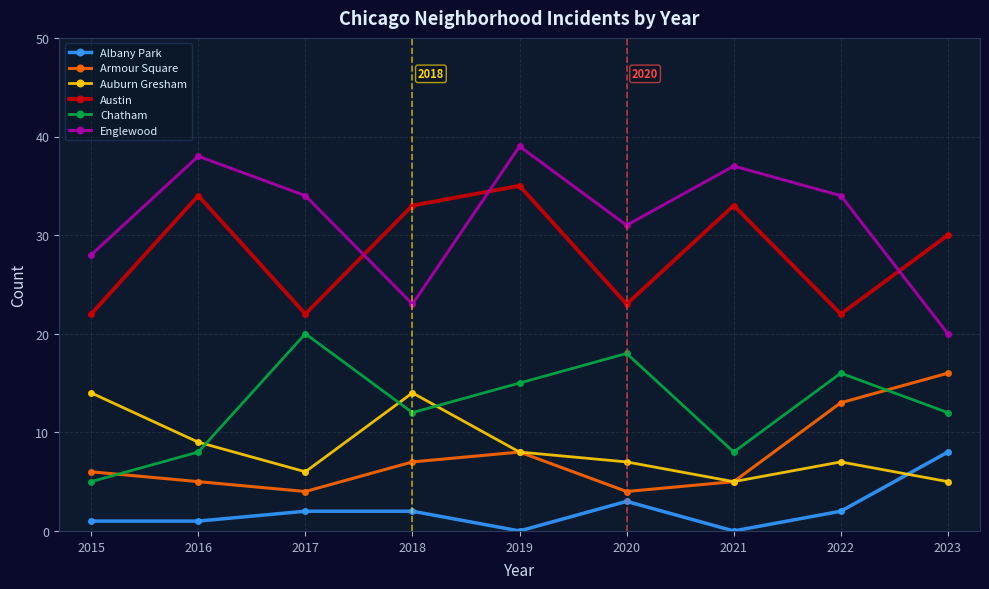

Which series changed the most between 2015 and 2021?

Austin